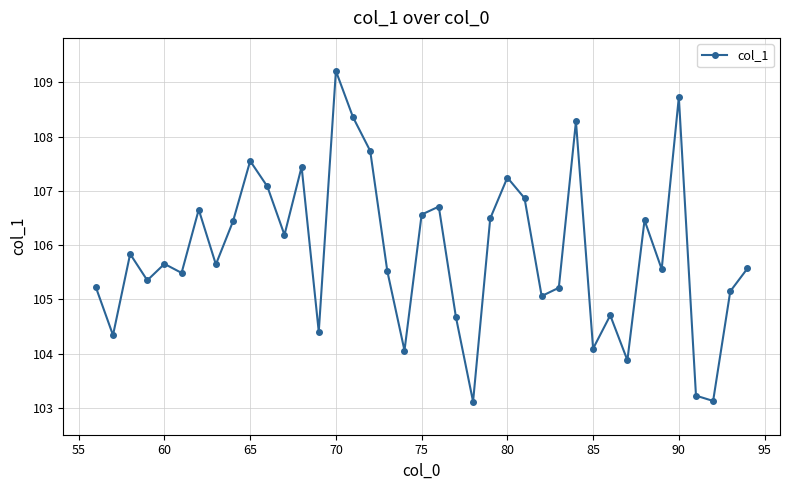

What is the minimum value shown in the chart?

103.1